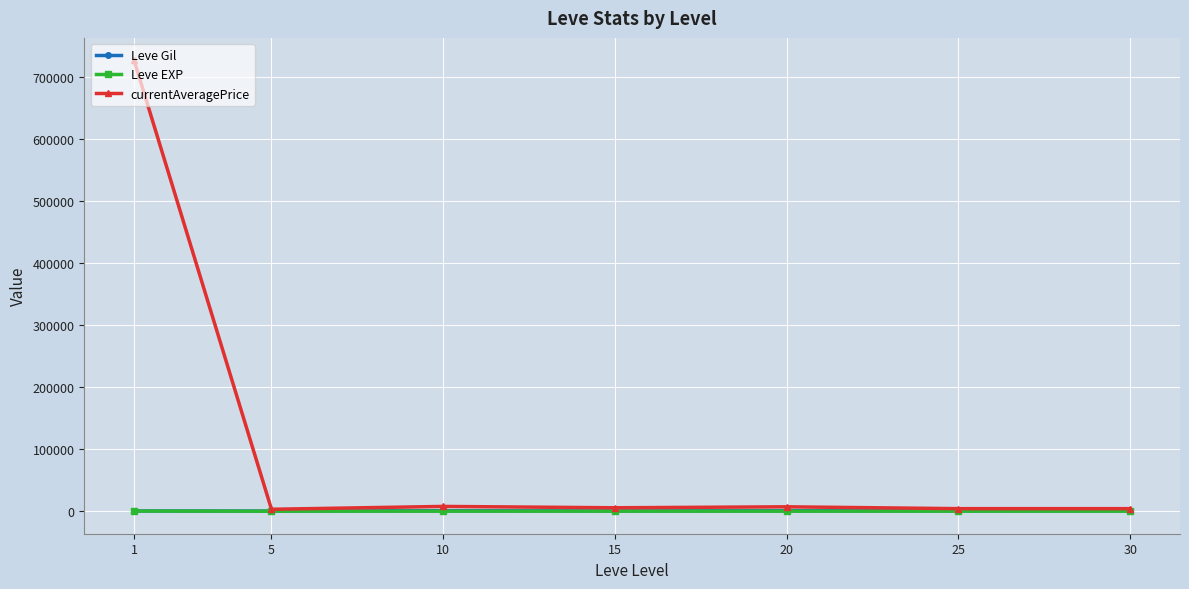

What is the maximum value shown in the chart?

725959.5